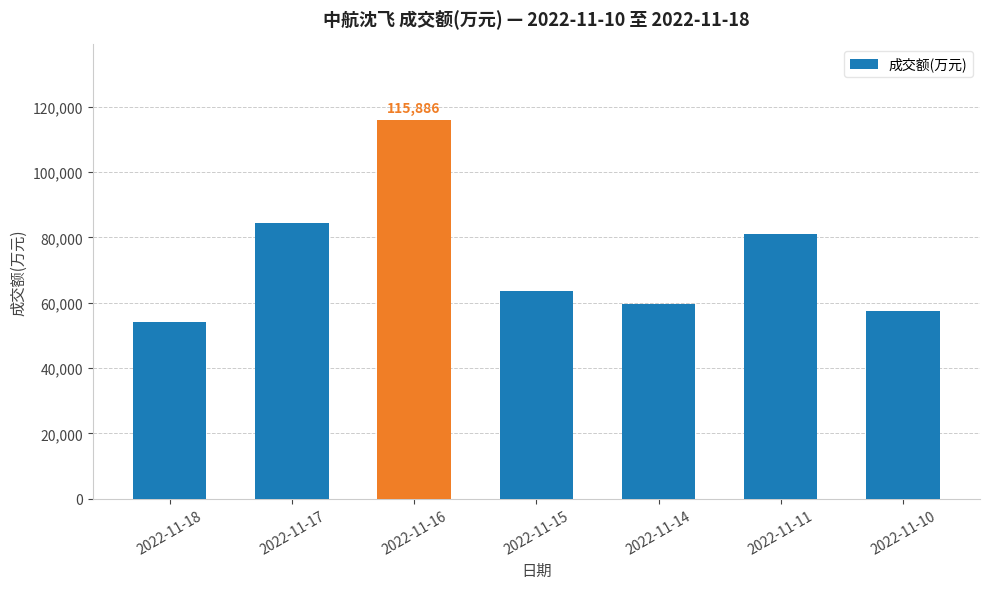

What is the smallest value displayed?

54047